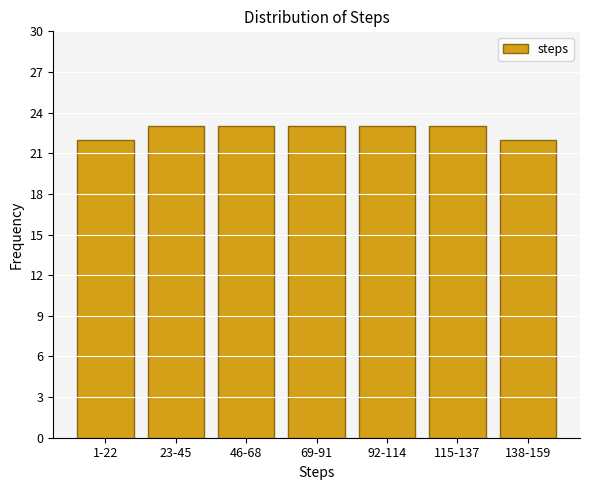

Reading right to left, transcribe all the data shown in this chart.

138-159=22	115-137=23	92-114=23	69-91=23	46-68=23	23-45=23	1-22=22